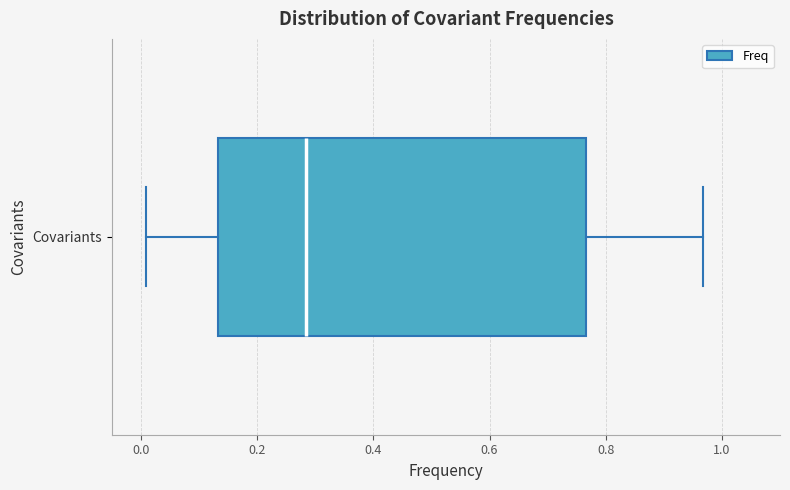

Read this box plot against the x-axis: the position of the median line, the range covered by the box, and the ends of both whiskers. The values are not printed on the chart, so give them approximately, as read against the axis.

median 0.28, box 0.14 to 0.76, whiskers 0.00 to 0.96